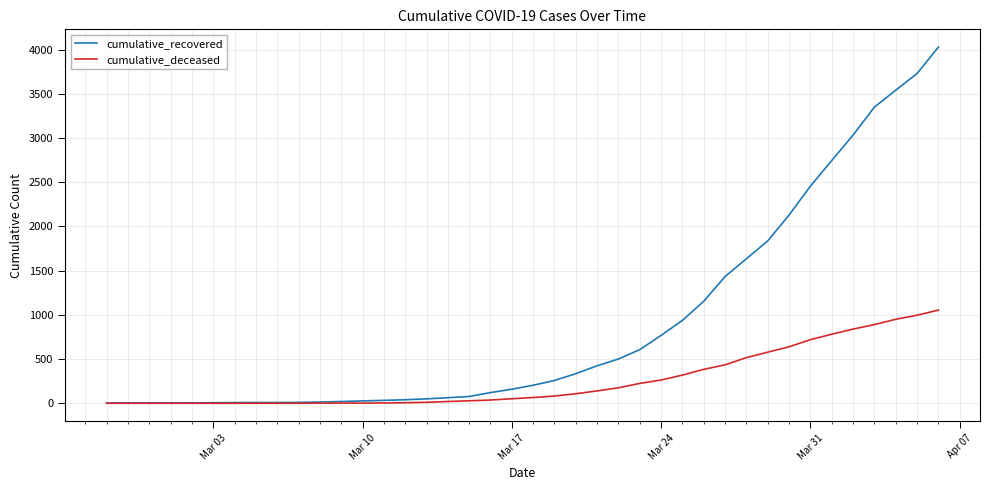

List the series in order of their peak value, highest first.

cumulative_recovered, cumulative_deceased